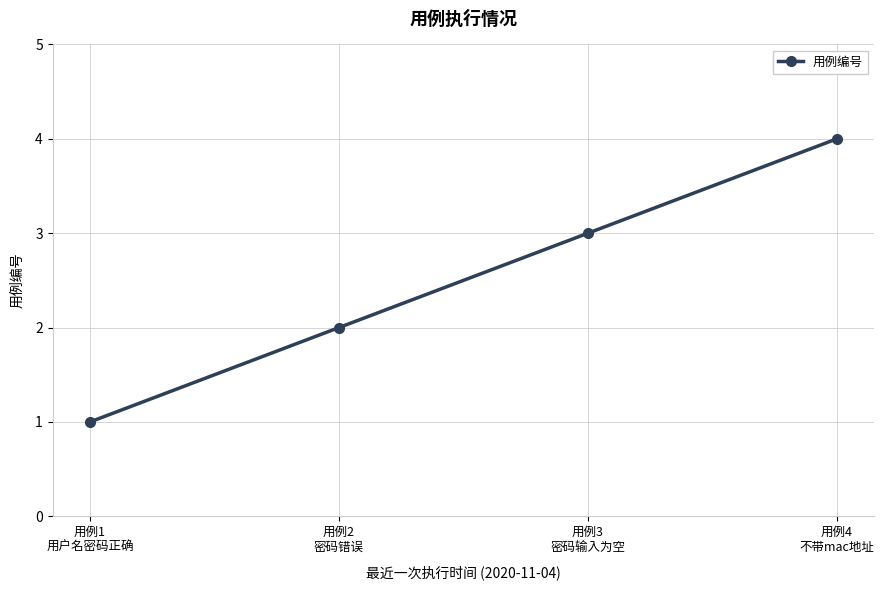

How many lines are shown in the chart?

1